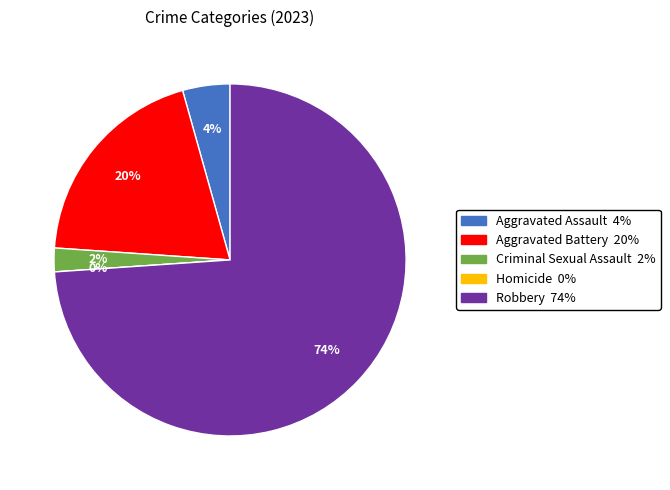

To the nearest percent, what is the combined percentage of Aggravated Assault and Robbery?

78%